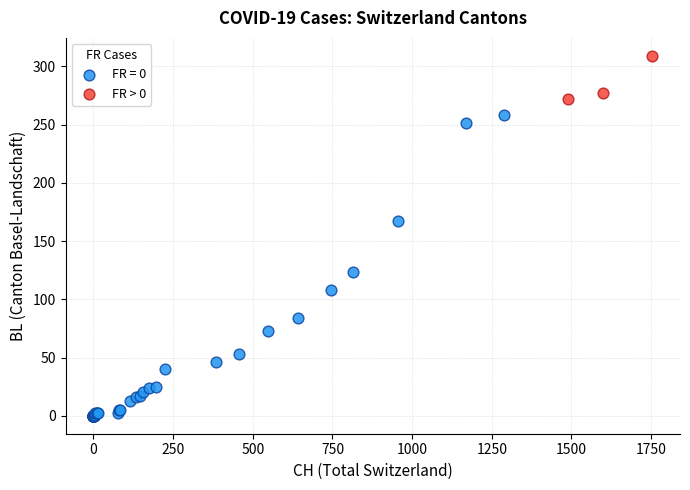

Which series reaches the minimum Y coordinate?

FR = 0